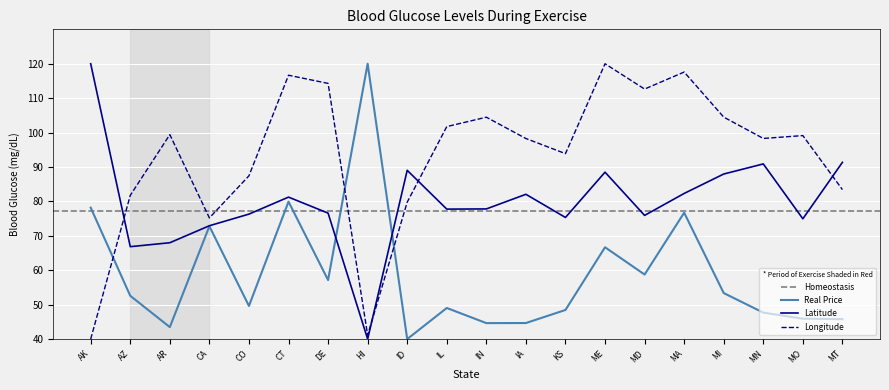

List the labels in order of Latitude value, largest first.

AK, MT, MN, ID, ME, MI, MA, IA, CT, IN, IL, DE, CO, MD, KS, MO, CA, AR, AZ, HI